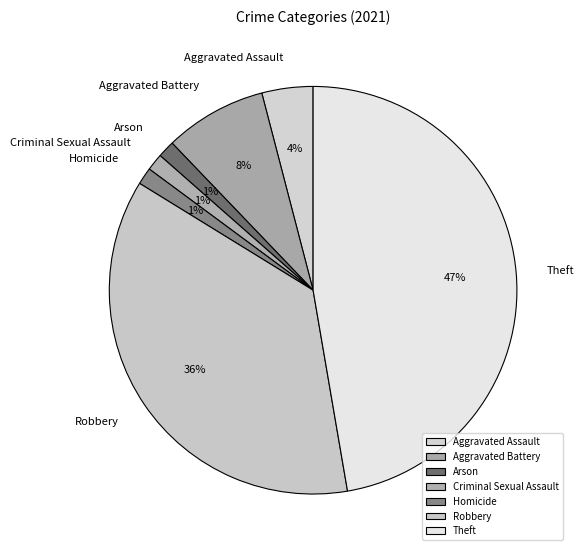

Between Aggravated Assault and Homicide, which is larger?

Aggravated Assault